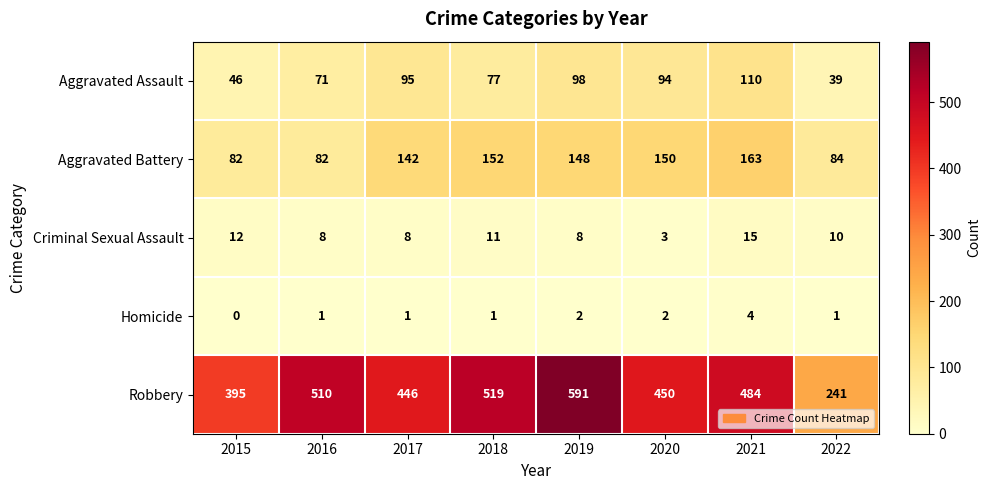

What is the difference between the highest and lowest values at 2019?

589